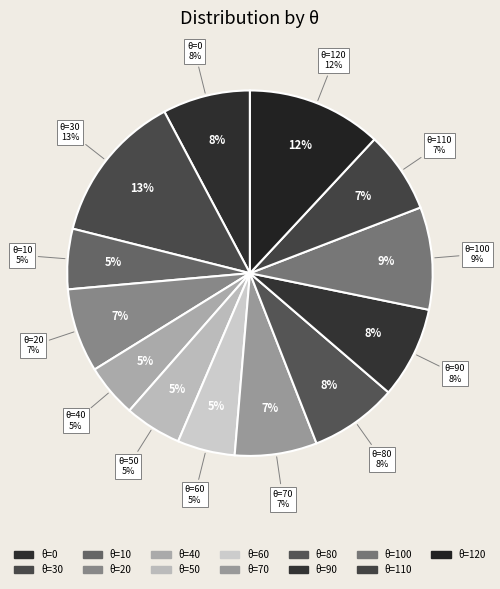

Count the number of slices in the pie.

13